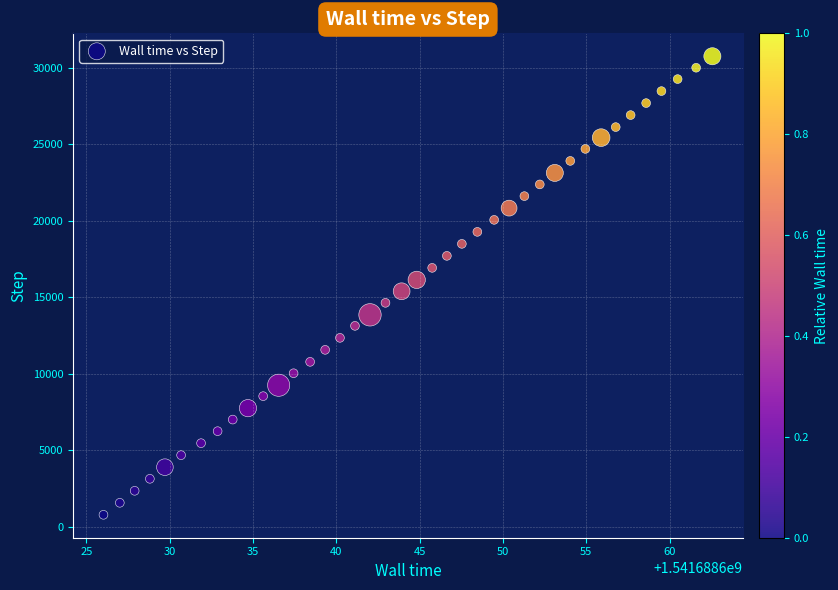

What is the range of Y values (max minus min)?

29960